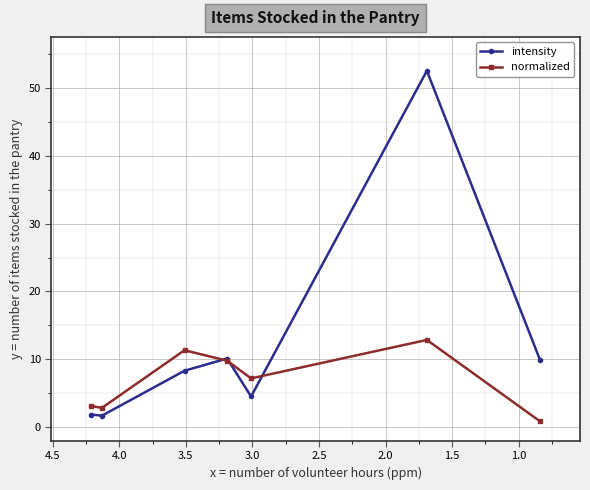

The value of intensity at 1.5 is 14.4. True or false?

False